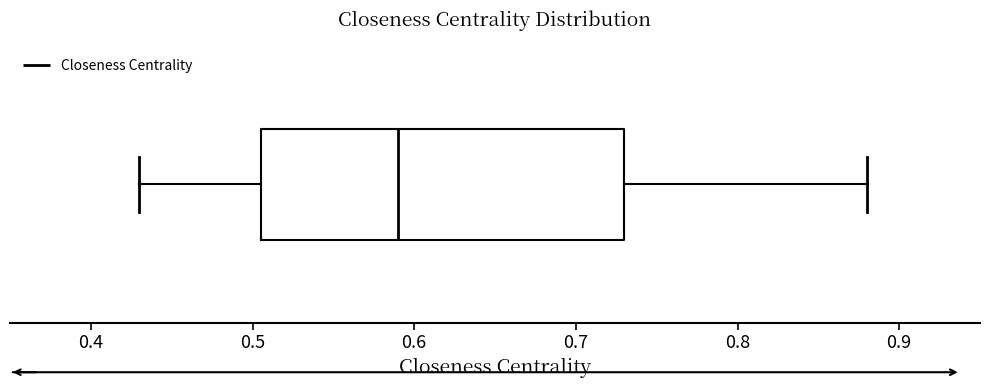

Read this box plot against the x-axis: the position of the median line, the range covered by the box, and the ends of both whiskers. The values are not printed on the chart, so give them approximately, as read against the axis.

median 0.59, box 0.51 to 0.73, whiskers 0.43 to 0.88